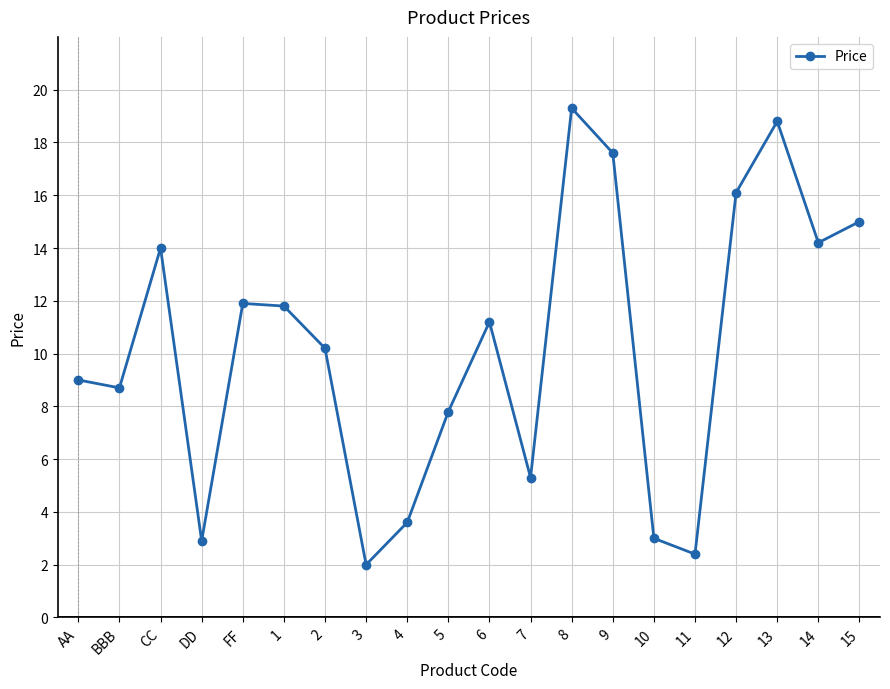

Which category has the lowest value across all series?

3